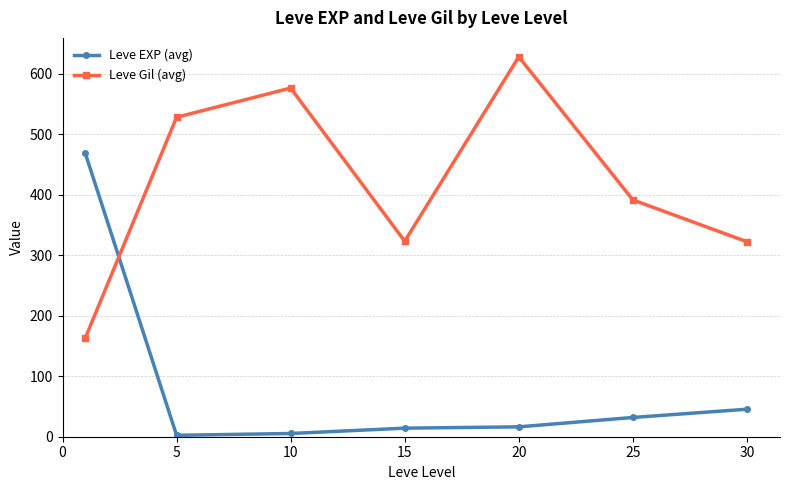

How many categories are shown in the chart?

7